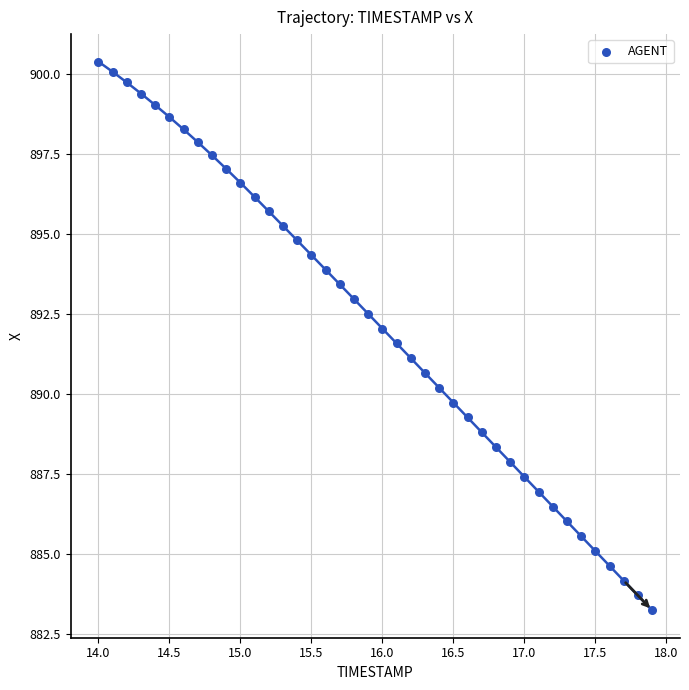

What is the range of Y values (max minus min)?

17.2